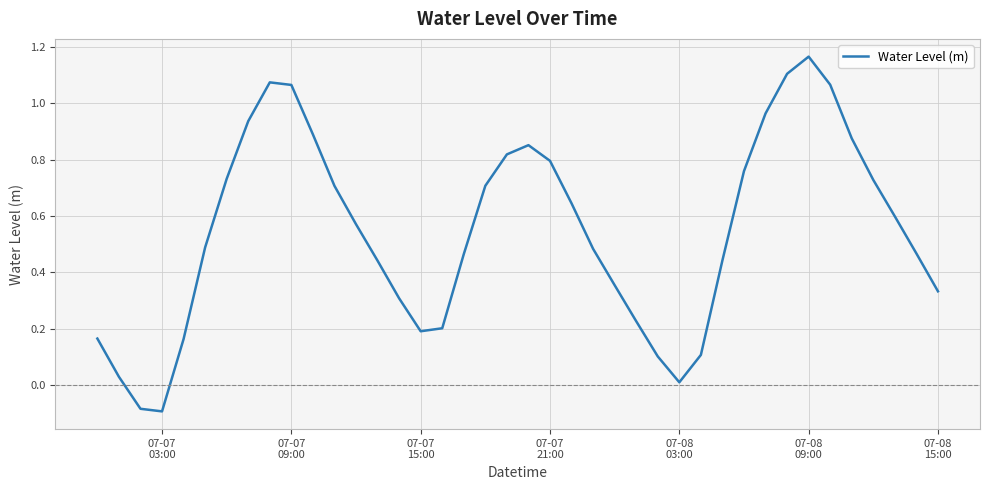

True or false: there are more than 1 points higher than both neighbors.

True